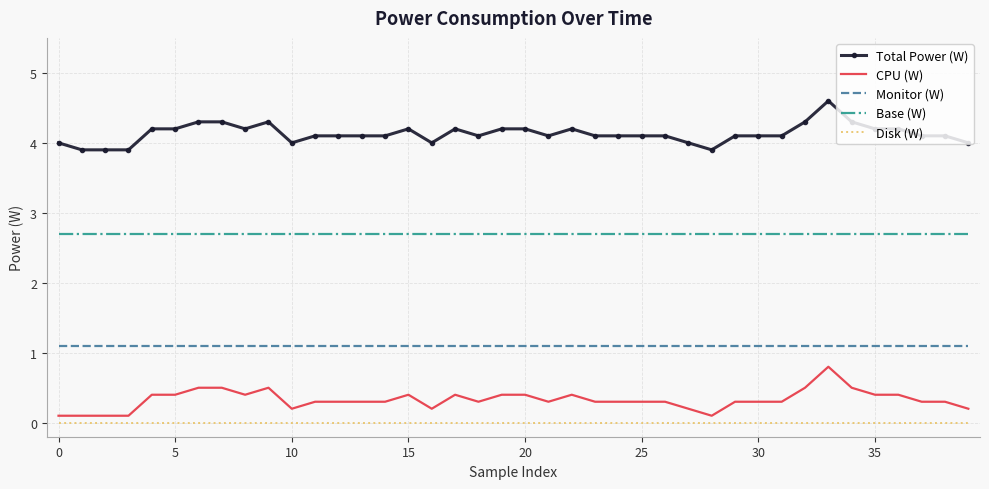

True or false: Base (W) and Total Power (W) cross at least once.

False